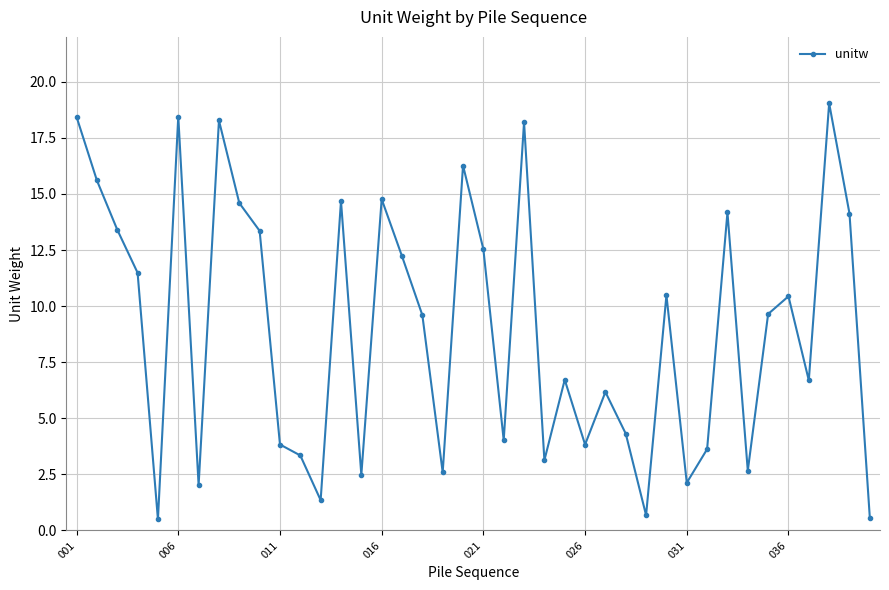

How many values are below 9?

19